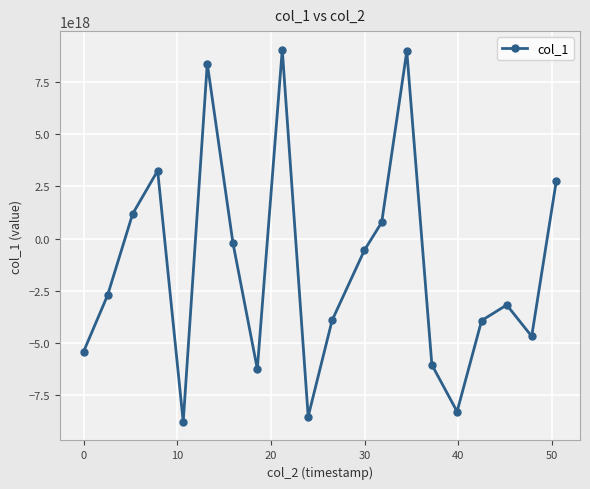

How many points are higher than both their immediate neighbors (excluding endpoints)?

5